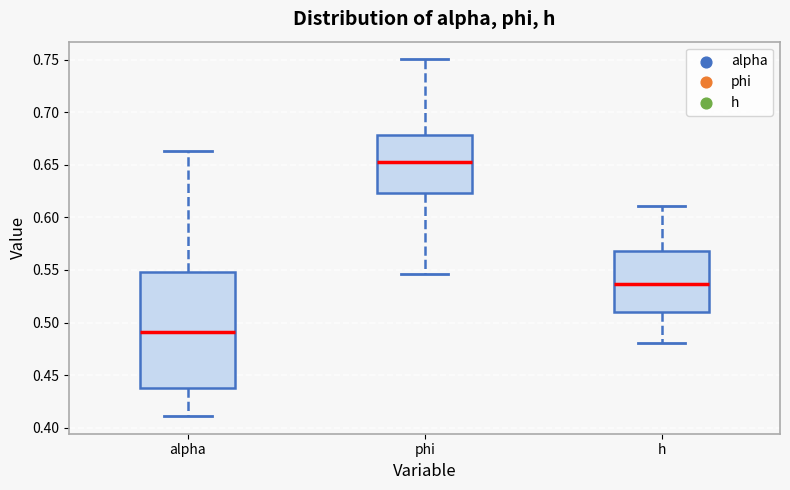

Which box's median line is the lowest?

alpha